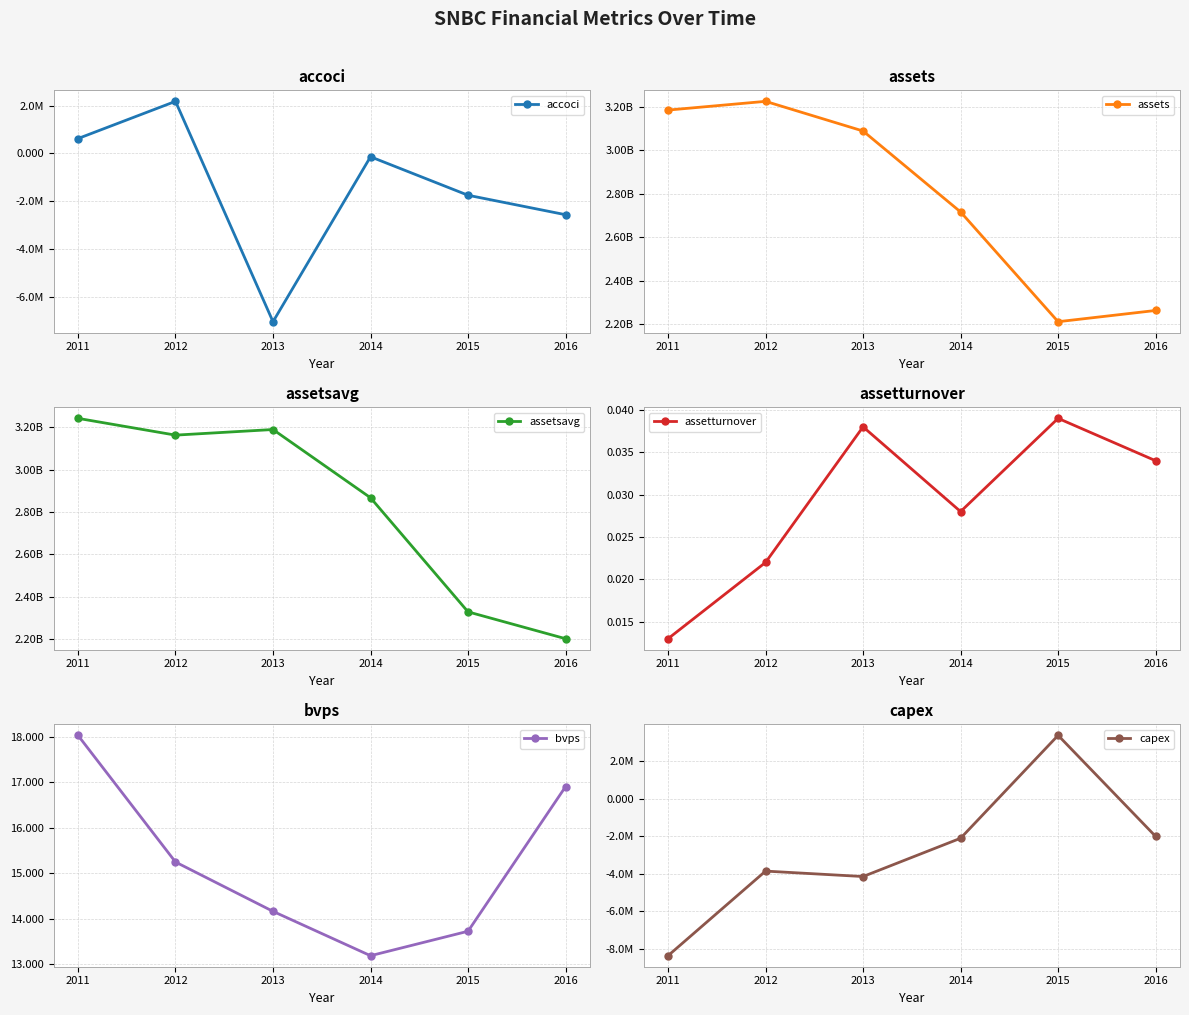

Which series changed the most between 2013 and 2016?

assetsavg